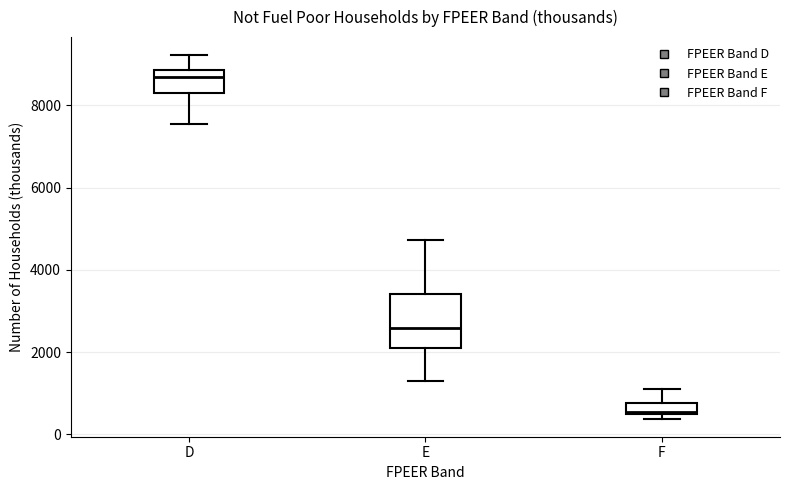

Where does the lower whisker of the box for E end on the y-axis? The values are not printed on the chart, so give them approximately, as read against the axis.

1400